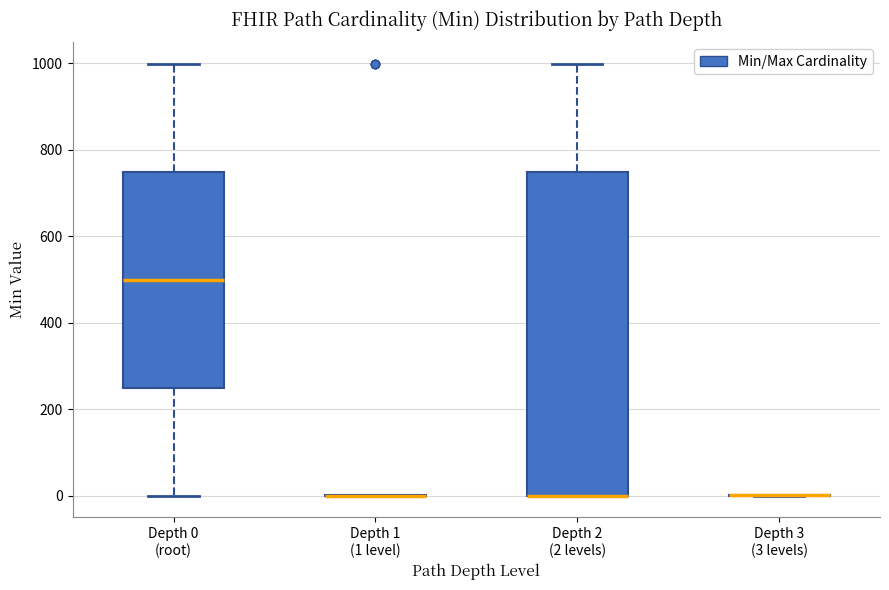

Reading left to right, transcribe this box plot: for each box, give where its median line is, the range the box spans, and where its two whiskers end, as read against the y-axis. The values are not printed on the chart, so give them approximately, as read against the axis.

Depth 0 (root): median 500, box 240 to 740, whiskers 0 to 1000
Depth 1 (1 level): box collapsed to a line at 0, whiskers 0 to 0
Depth 2 (2 levels): median 0 (drawn on the box's lower edge), box 0 to 740, whiskers 0 to 1000
Depth 3 (3 levels): box collapsed to a line at 0, whiskers 0 to 0